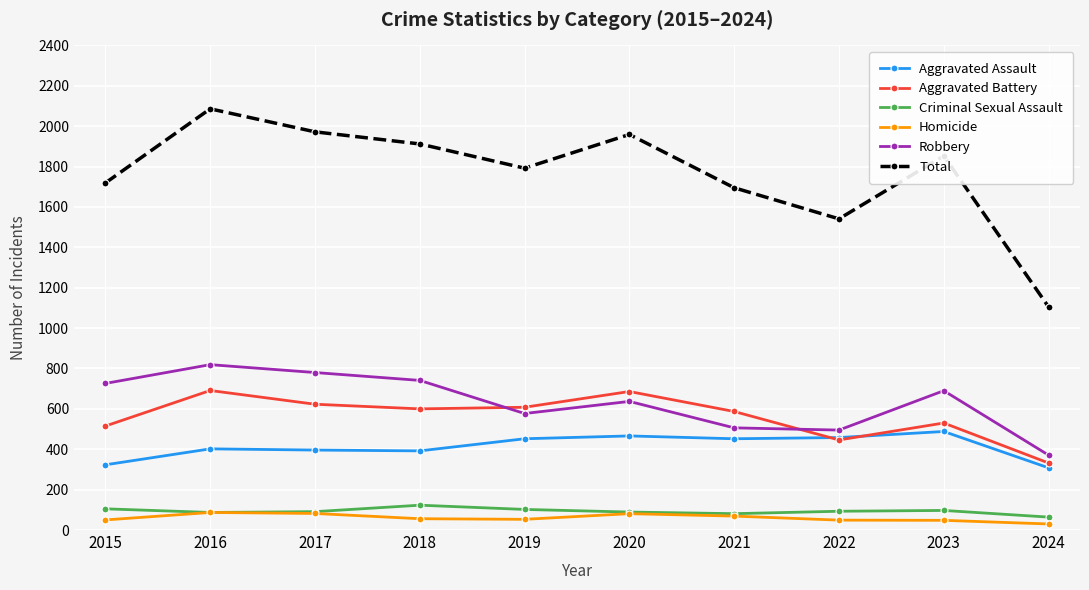

What is the value of the Homicide point at the 4th from the left?

56